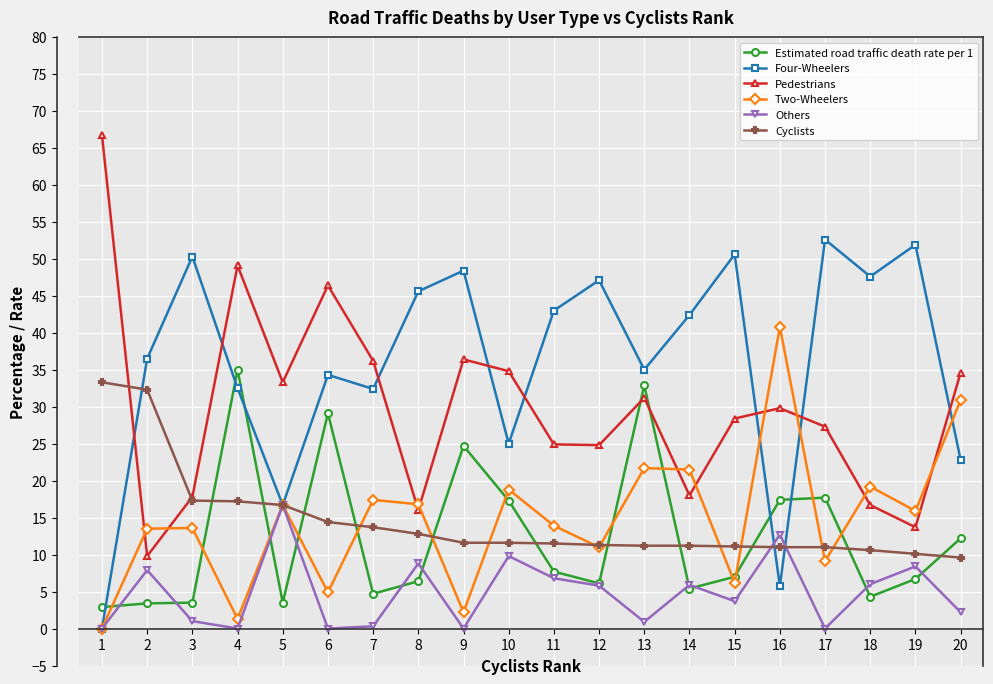

What is the difference between the Four-Wheelers values at 18 and 12?

0.5